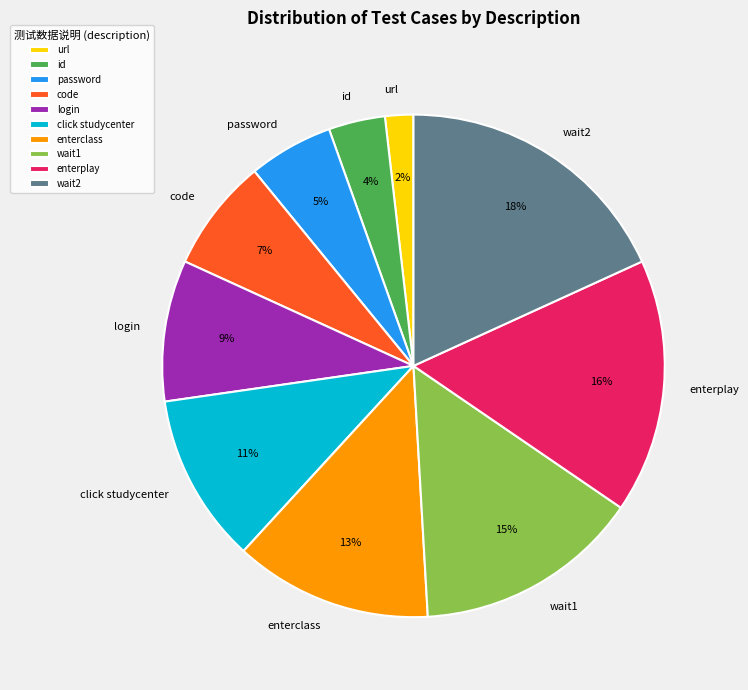

Rank the categories by value from highest to lowest.

wait2, enterplay, wait1, enterclass, click studycenter, login, code, password, id, url